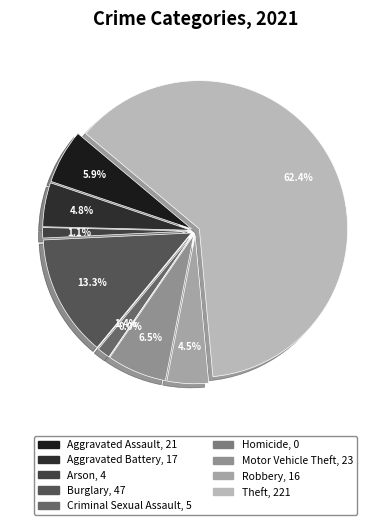

Combined, do Aggravated Battery and Homicide account for over 50%?

No